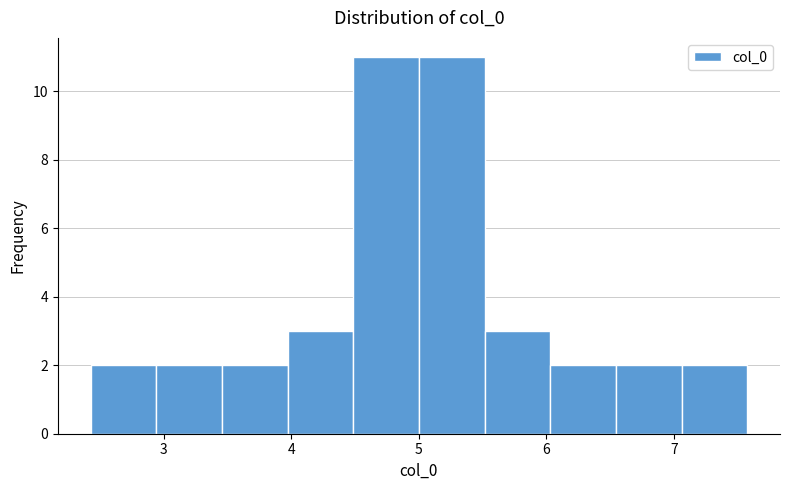

Reading left to right, transcribe this chart: for each bar, give the range it covers on the x-axis and its height. Neither the bar edges nor the heights are printed on the chart, so give them approximately, as read against the axes.

2.4 to 2.9: 2
2.9 to 3.5: 2
3.5 to 4.0: 2
4.0 to 4.5: 3
4.5 to 5.0: 11
5.0 to 5.5: 11
5.5 to 6.0: 3
6.0 to 6.5: 2
6.5 to 7.1: 2
7.1 to 7.6: 2